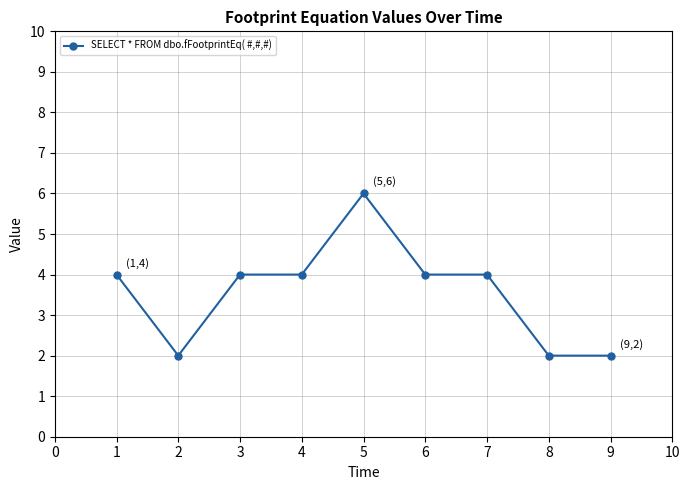

Reading right to left, extract all data points from this chart.

2	2	4	4	6	4	4	2	4